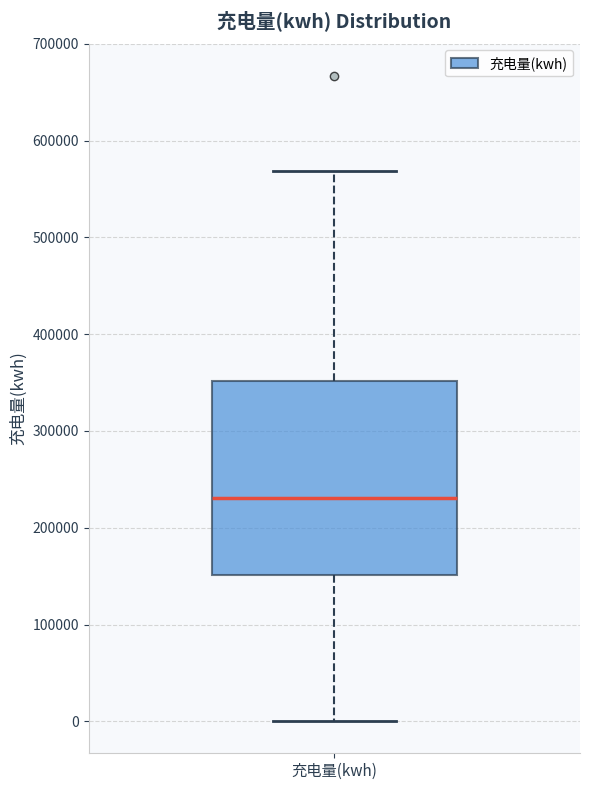

Transcribe this box plot: give where the median line is, the range the box spans, and where the two whiskers end, as read against the y-axis. The values are not printed on the chart, so give them approximately, as read against the axis.

median 230000, box 150000 to 350000, whiskers 0 to 570000